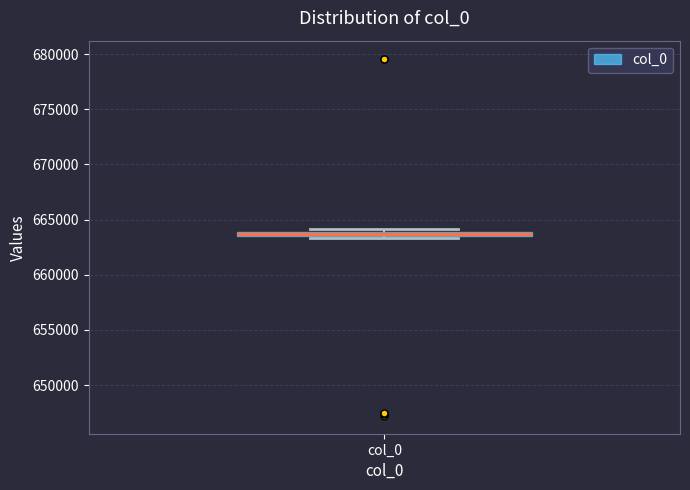

Where is the upper edge of the box for col_0 on the y-axis? The values are not printed on the chart, so give them approximately, as read against the axis.

664000